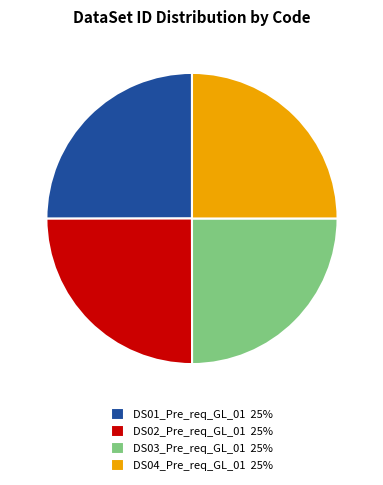

Approximately how many times larger is the value at DS01_Pre_req_GL_01 25% compared to DS02_Pre_req_GL_01 25%?

1.0